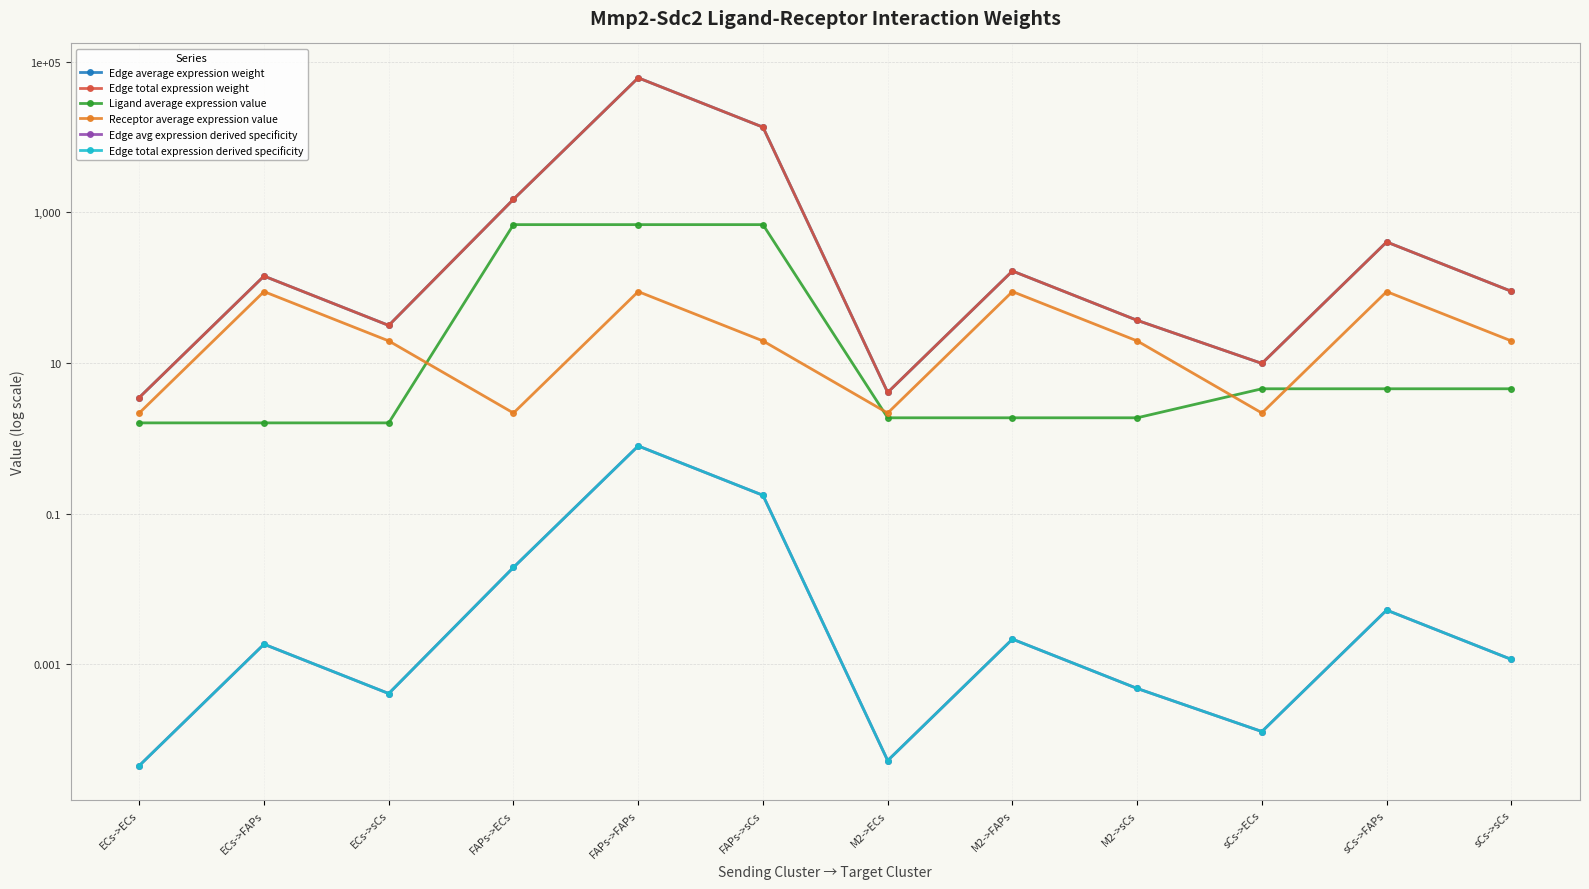

What position from the right is sCs->FAPs?

2